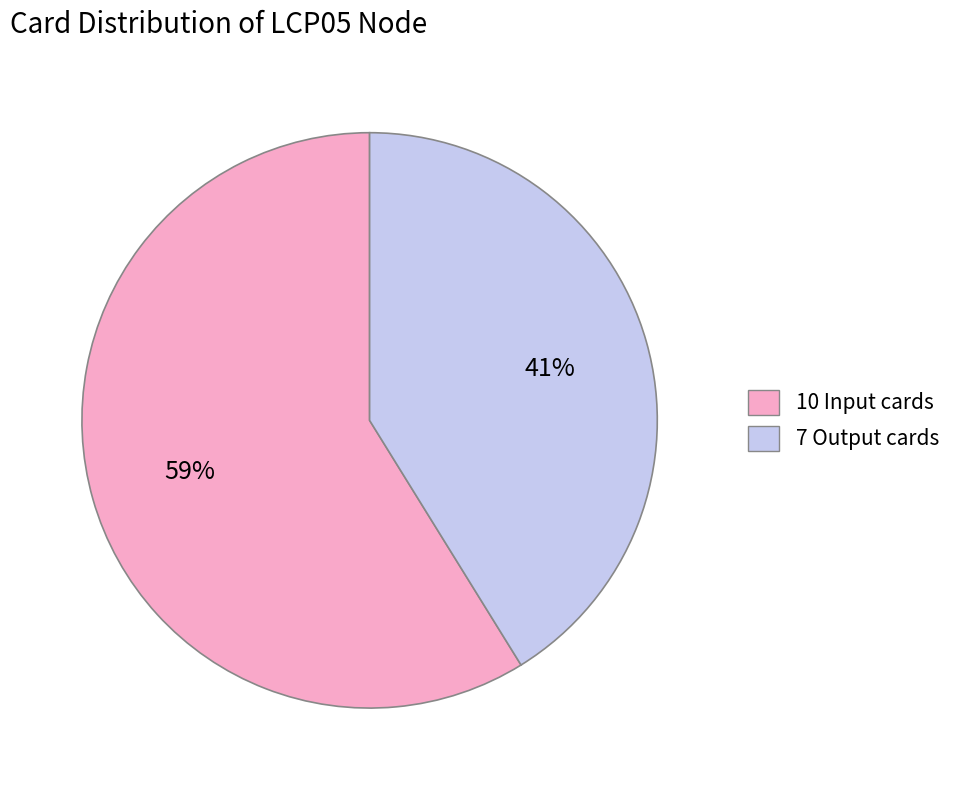

True or false: 7 Output cards accounts for 55% of the total.

False